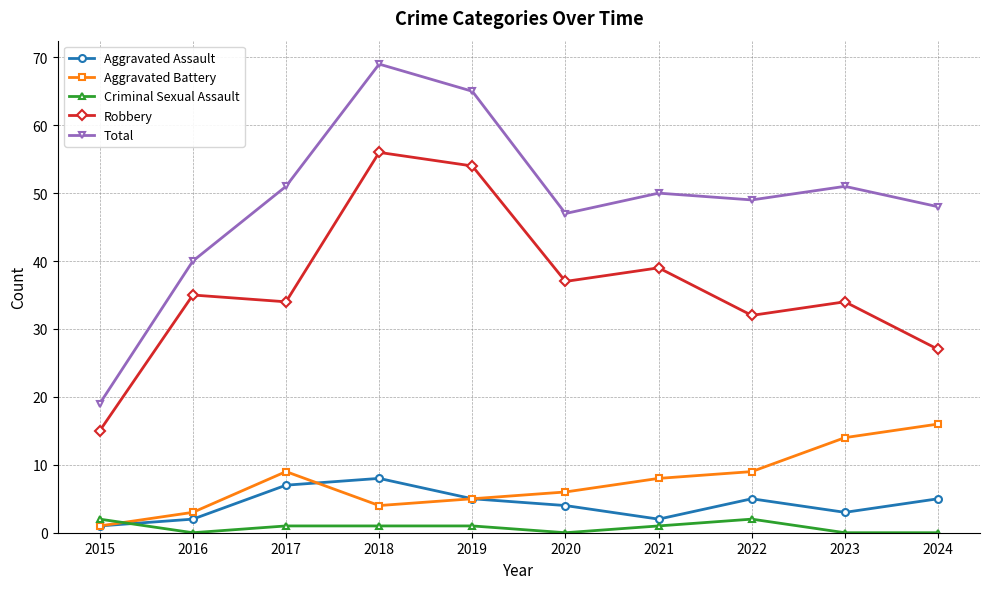

What is the average value of the Aggravated Battery series?

8